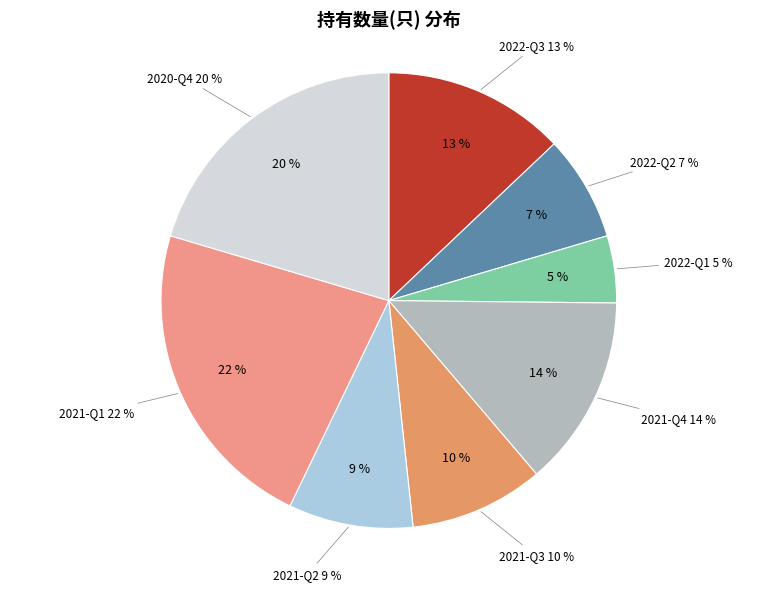

Rank the categories by value from lowest to highest.

2022-Q1, 2022-Q2, 2021-Q2, 2021-Q3, 2022-Q3, 2021-Q4, 2020-Q4, 2021-Q1